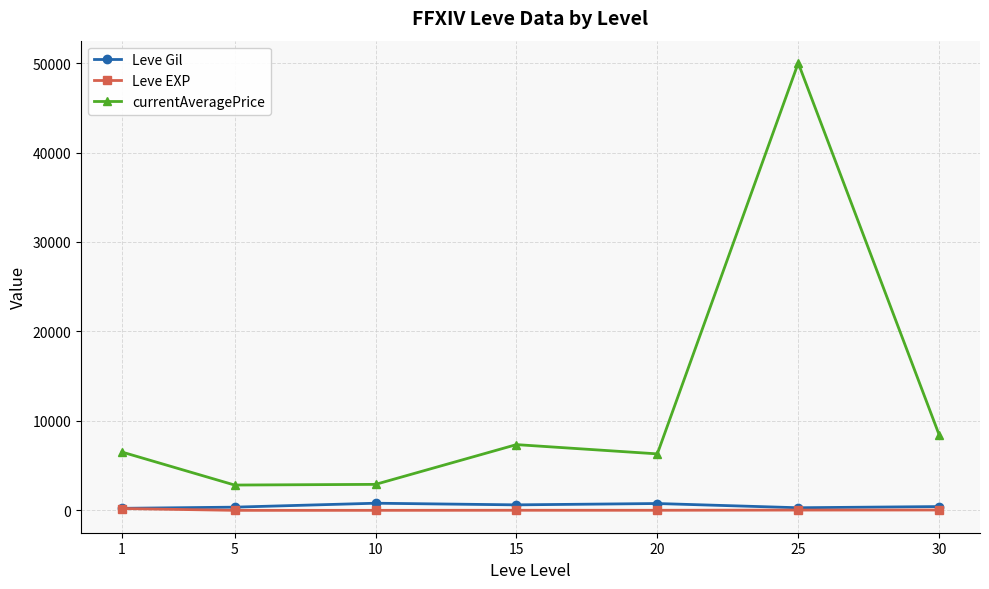

Which label corresponds to the largest value in the chart?

25